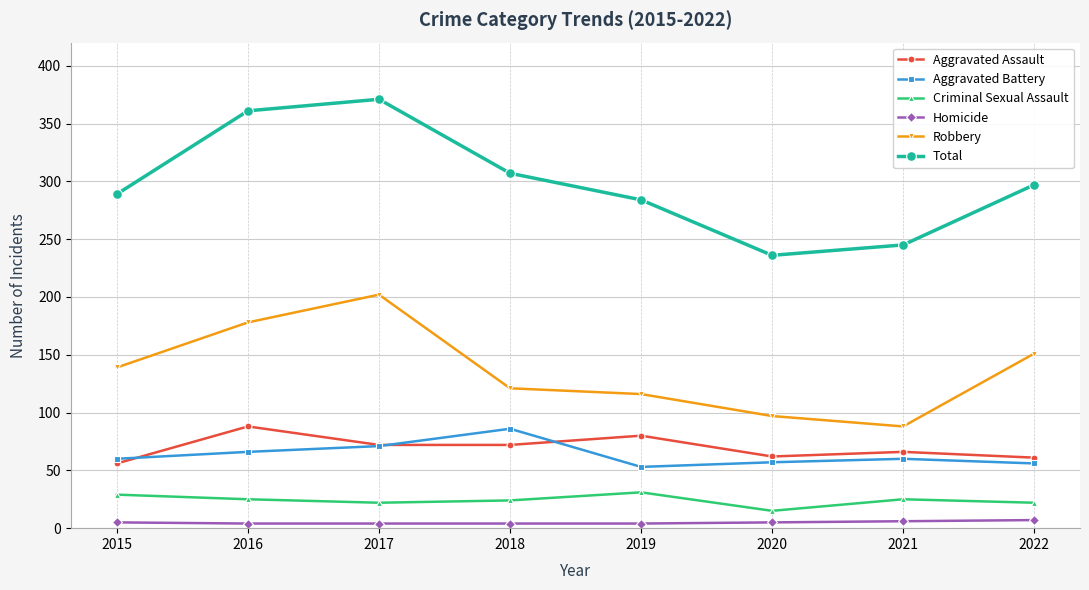

True or false: Criminal Sexual Assault has more than 0 points higher than both neighbors.

True